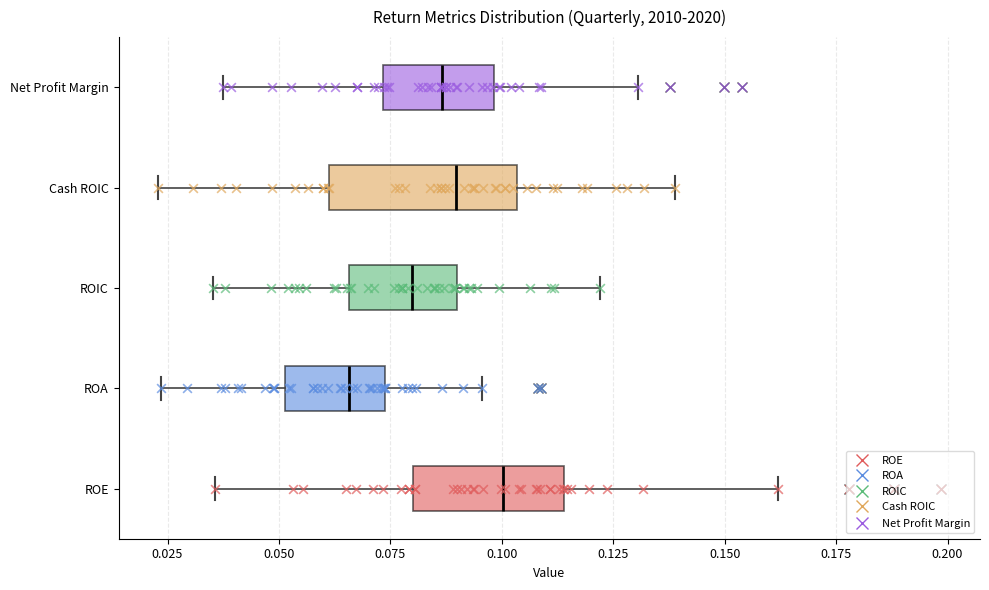

Which box is the widest, from its left edge to its right edge?

Cash ROIC